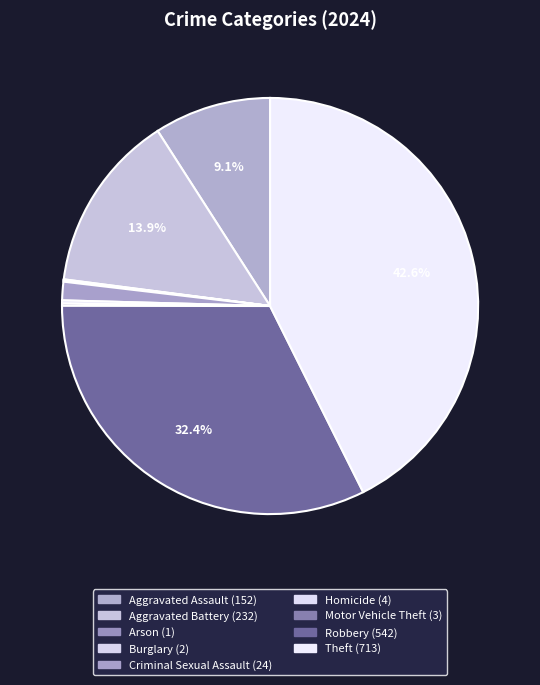

How many segments does this pie chart have?

9